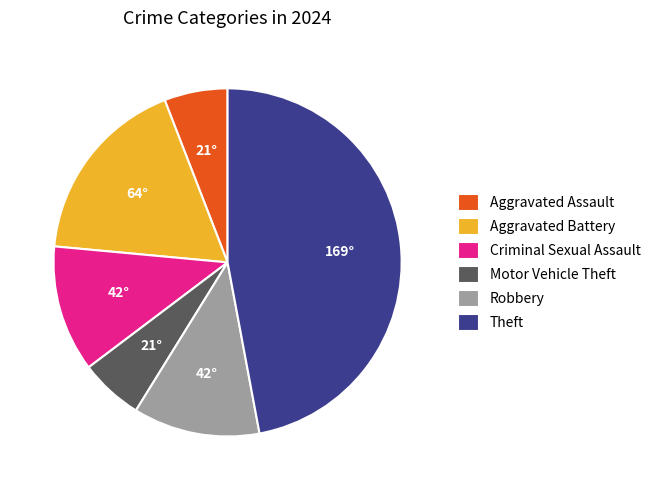

Do Motor Vehicle Theft and Aggravated Assault together represent more than half of the pie?

No